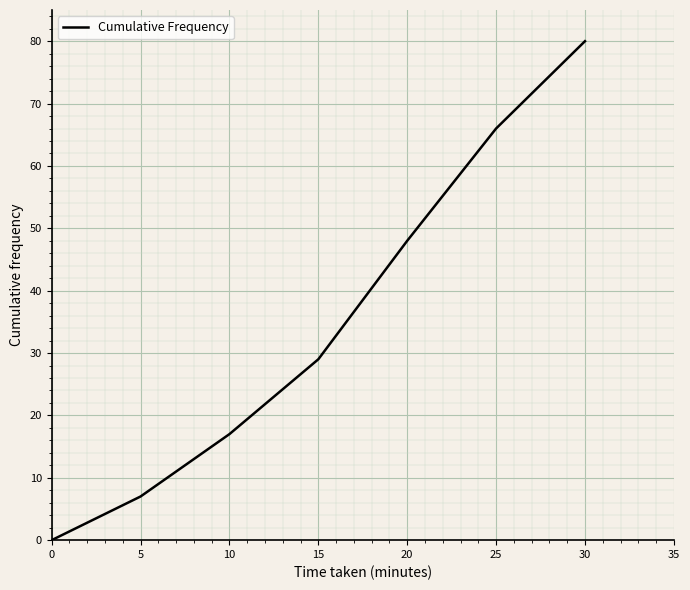

The chart shows a value of 8 at 15. True or false?

False